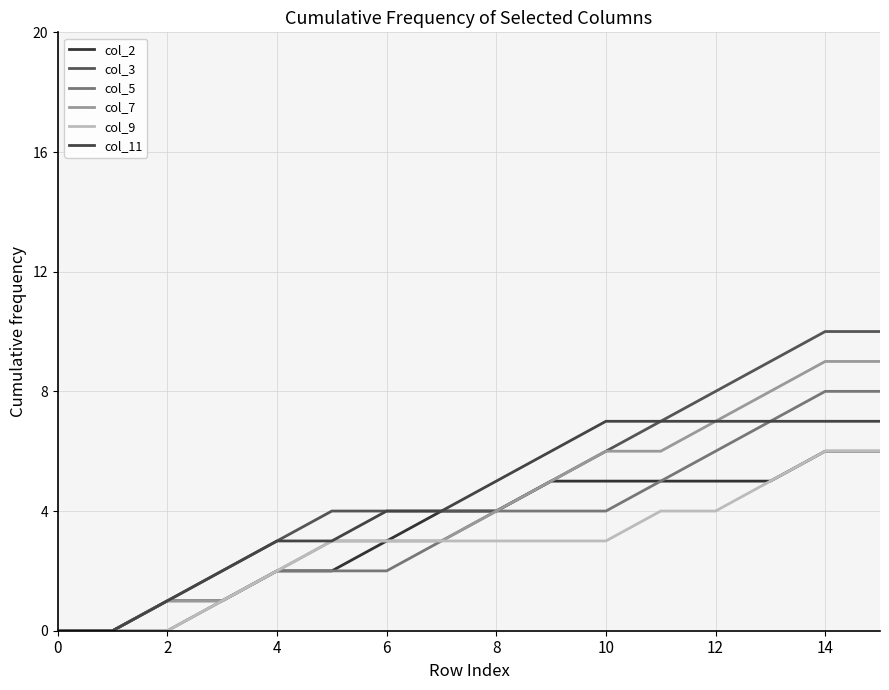

How many lines are shown in the chart?

6